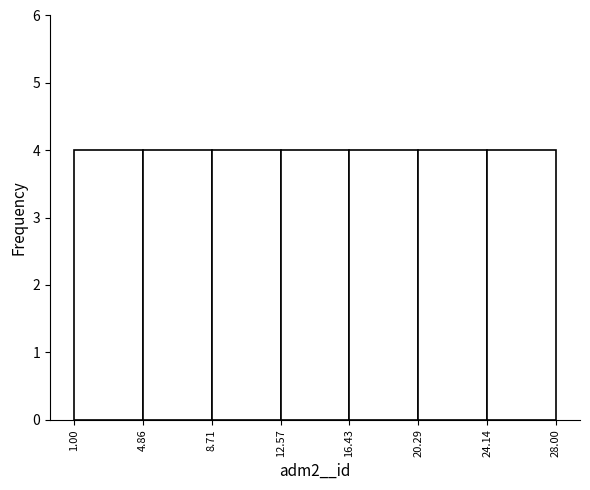

Reading left to right, transcribe this chart: for each bar, give the range it covers on the x-axis and its height. The values are not printed on the chart, so give them approximately, as read against the axis.

1.00 to 4.86: 4
4.86 to 8.71: 4
8.71 to 12.57: 4
12.57 to 16.43: 4
16.43 to 20.29: 4
20.29 to 24.14: 4
24.14 to 28.00: 4